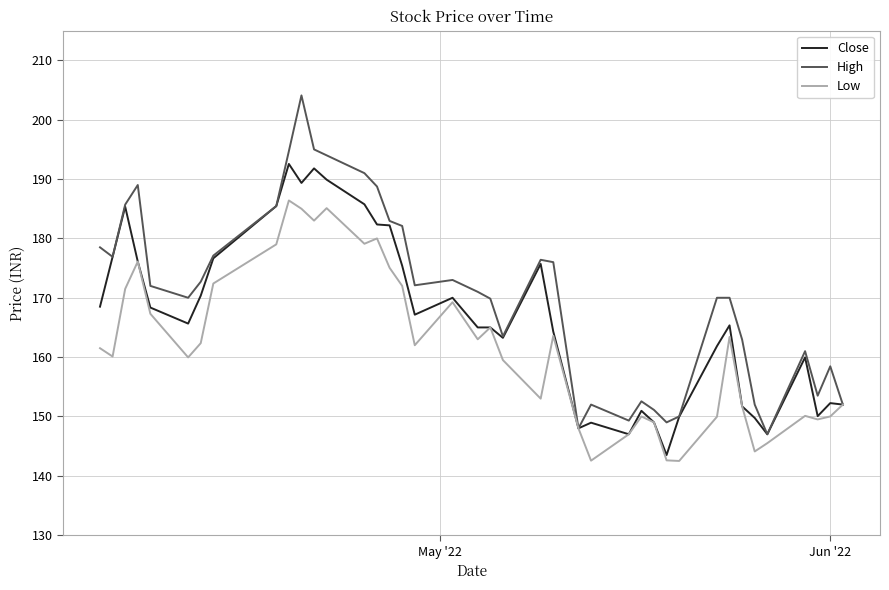

List the series in order of their peak value, highest first.

High, Close, Low